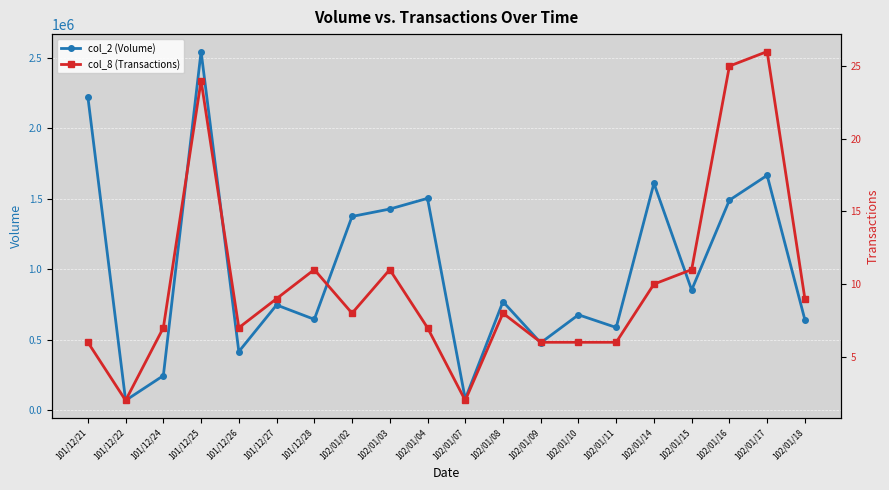

Which category has the highest value in the col_2 (Volume) series?

101/12/25